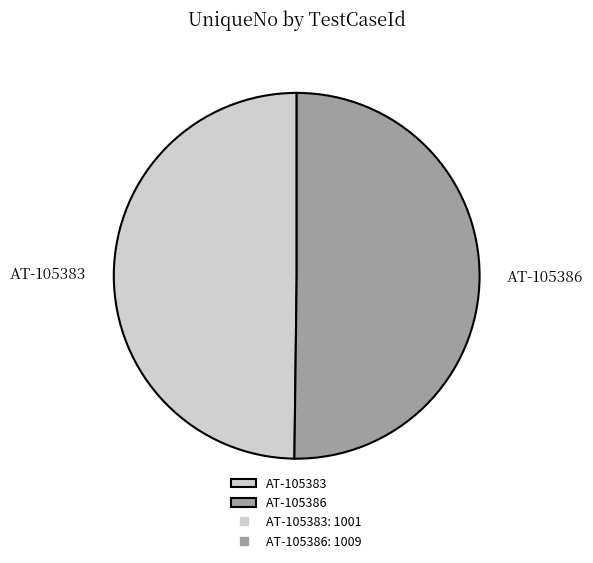

Is it true that AT-105386 is 56% of the pie?

False